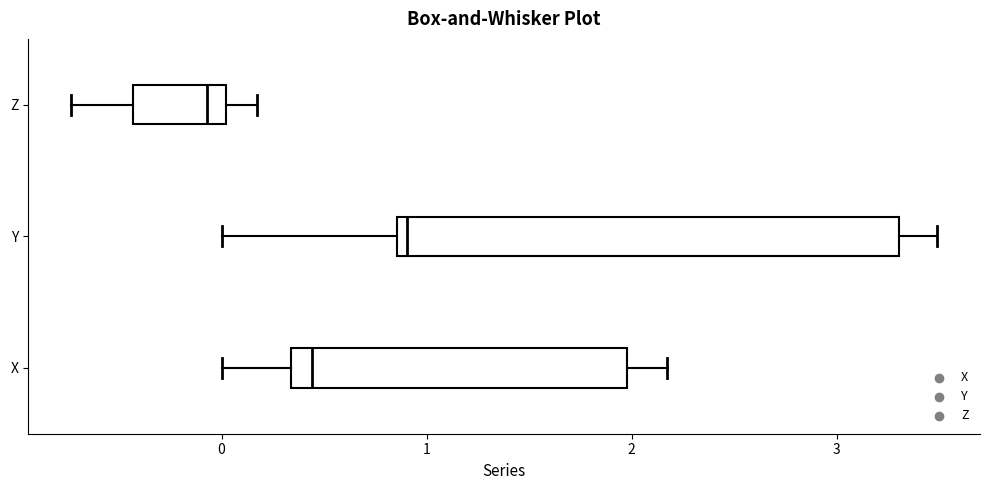

Which box has the furthest to the right median line?

Y